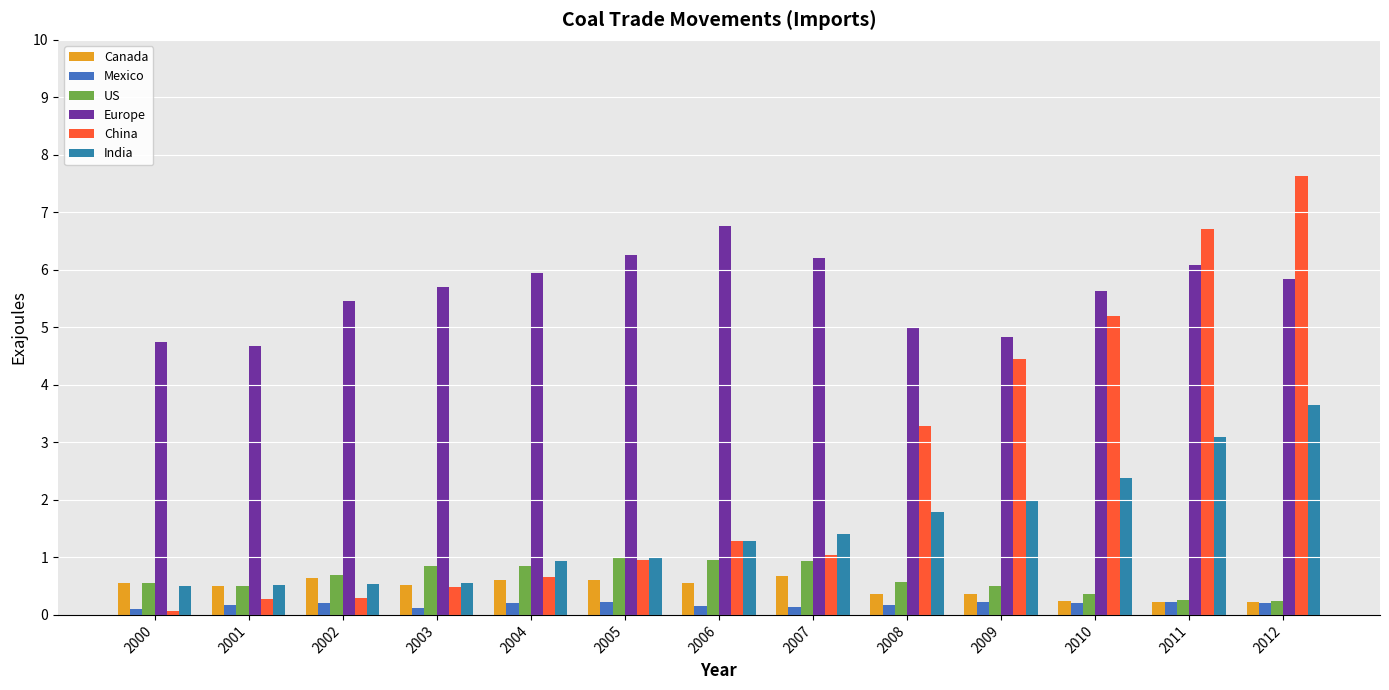

At which label does India reach its peak?

2012